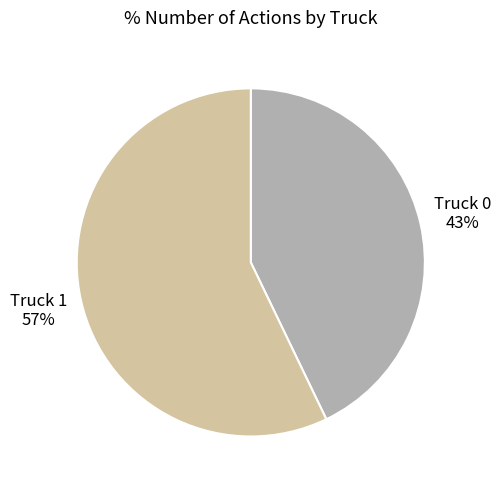

How many segments does this pie chart have?

2